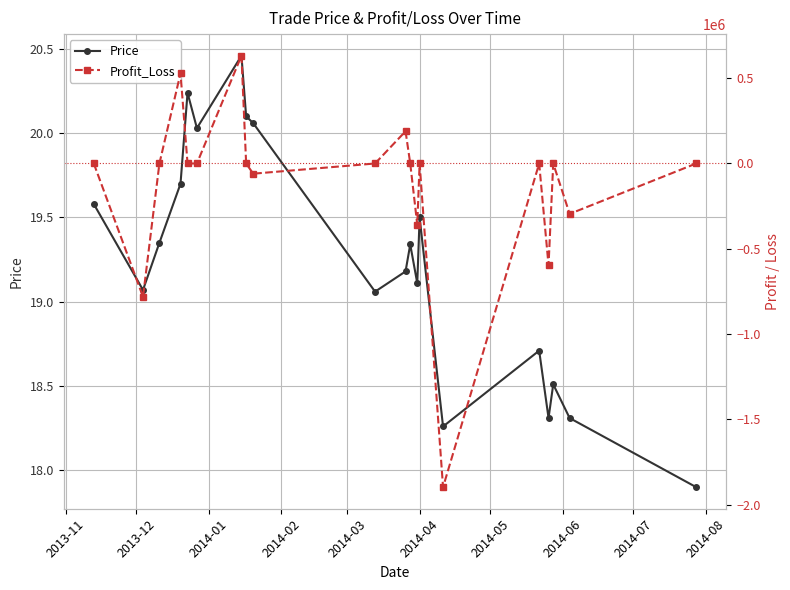

True or false: Profit_Loss and Price cross at least once.

True